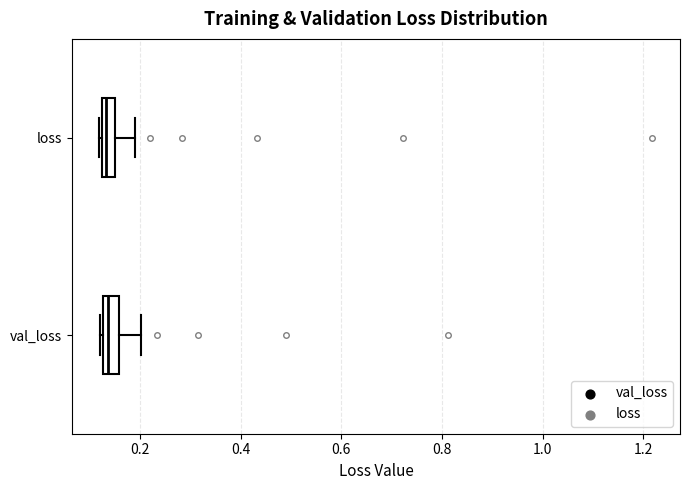

Where does the right whisker of the box for loss end on the x-axis? The values are not printed on the chart, so give them approximately, as read against the axis.

0.18